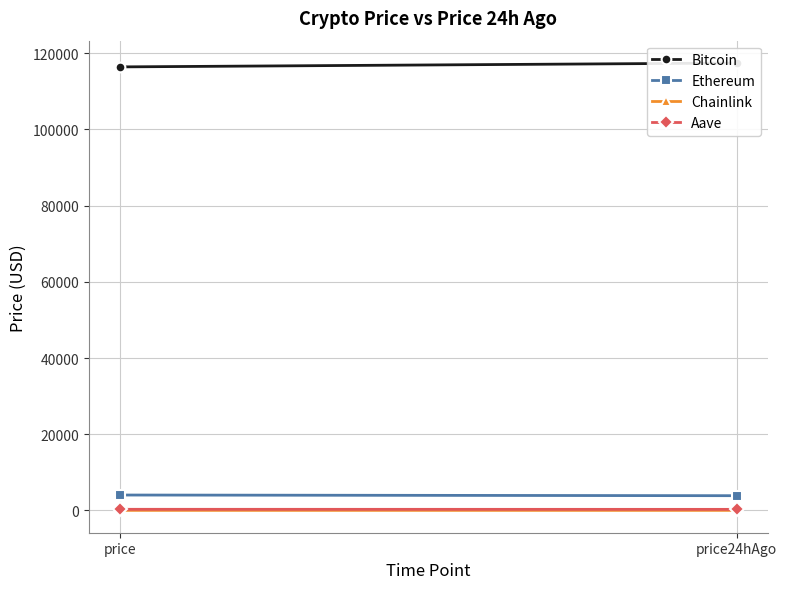

Is it true that Aave equals 415.3 at price?

False